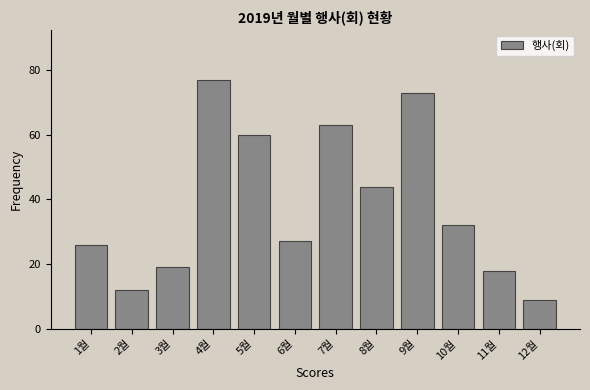

Reading right to left, what are all the values shown in this chart?

12월=9	11월=18	10월=32	9월=73	8월=44	7월=63	6월=27	5월=60	4월=77	3월=19	2월=12	1월=26